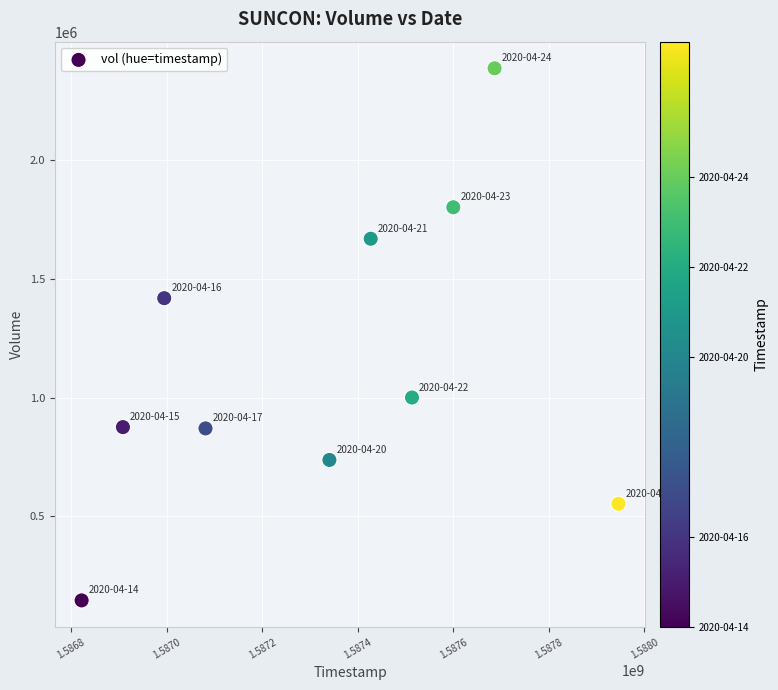

What Y value in the scatter plot is closest to 1266700?

1419000